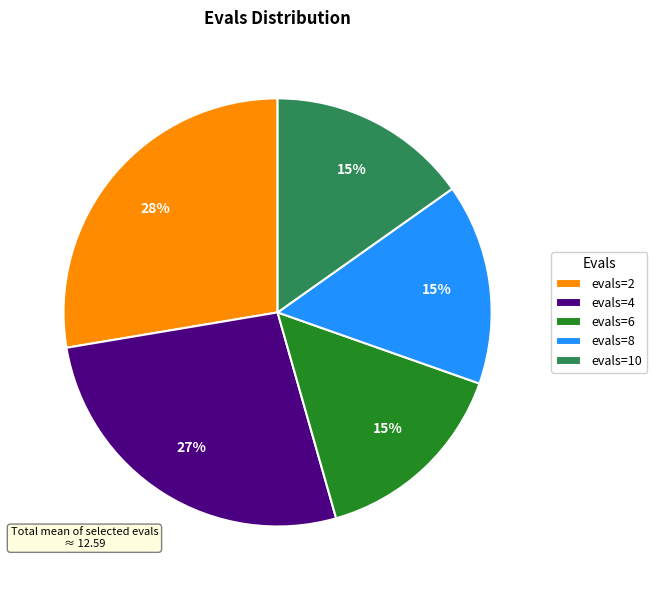

What percentage is the evals=4 slice, to the nearest percent?

27%